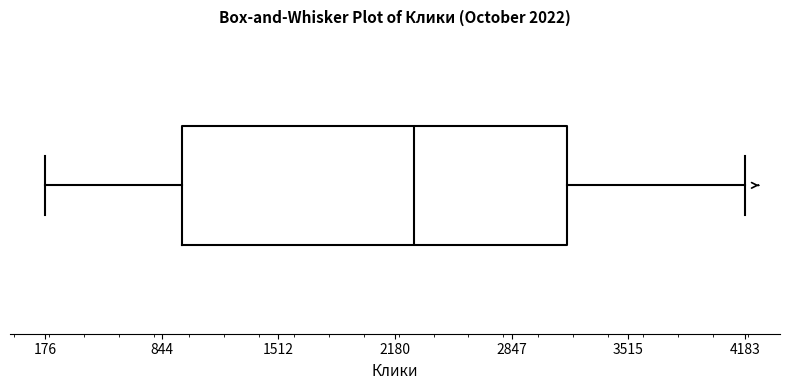

Transcribe this box plot: give where the median line is, the range the box spans, and where the two whiskers end, as read against the x-axis. The values are not printed on the chart, so give them approximately, as read against the axis.

median 2300, box 1000 to 3200, whiskers 200 to 4200